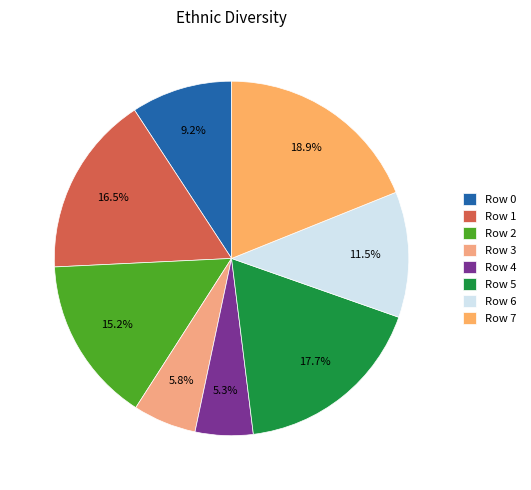

What percentage is NOT represented by Row 1?

83.5%